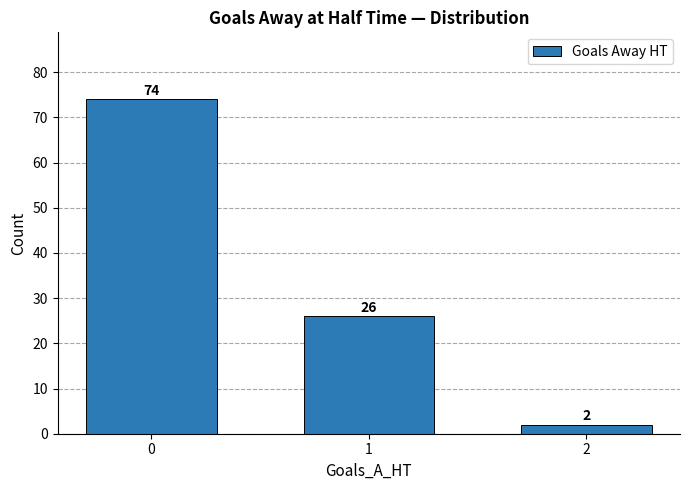

What is the average value?

34